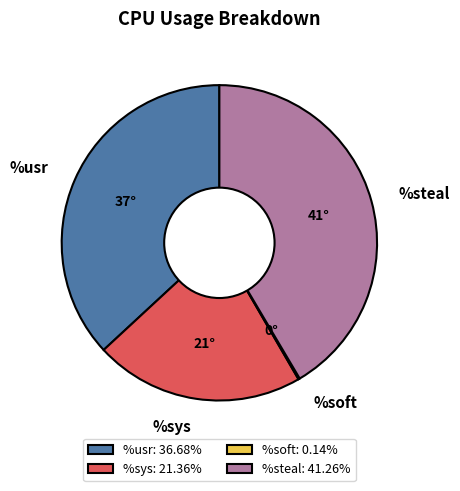

What is the ratio of the value at %usr to the value at %steal?

0.9